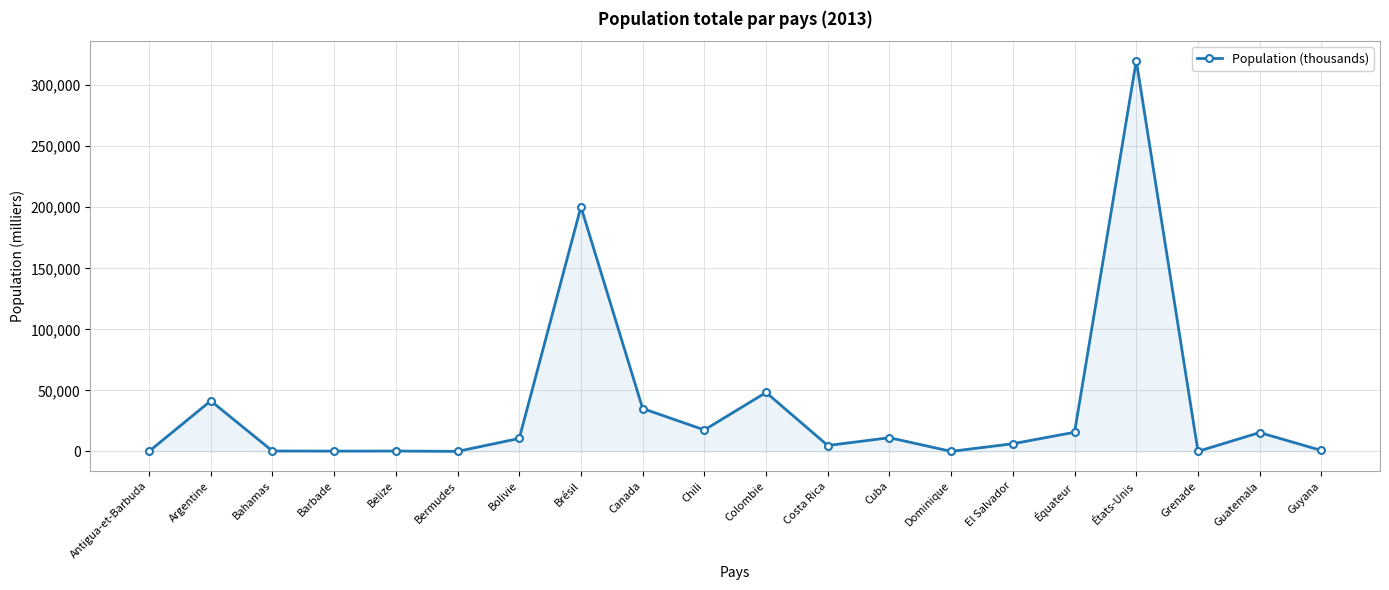

What is the greatest value displayed?

320051